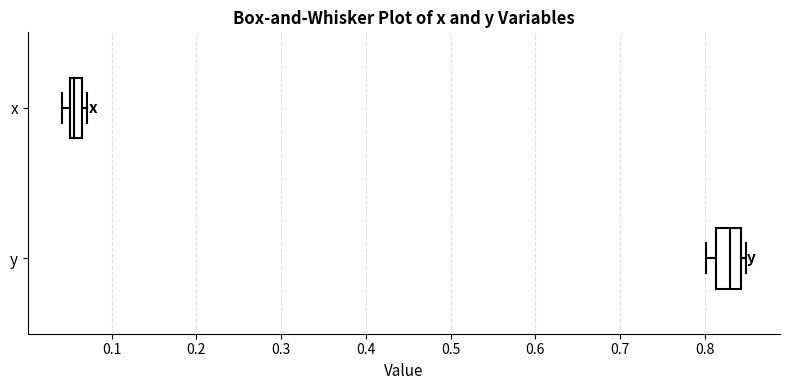

Which box's median line is the furthest to the right?

y